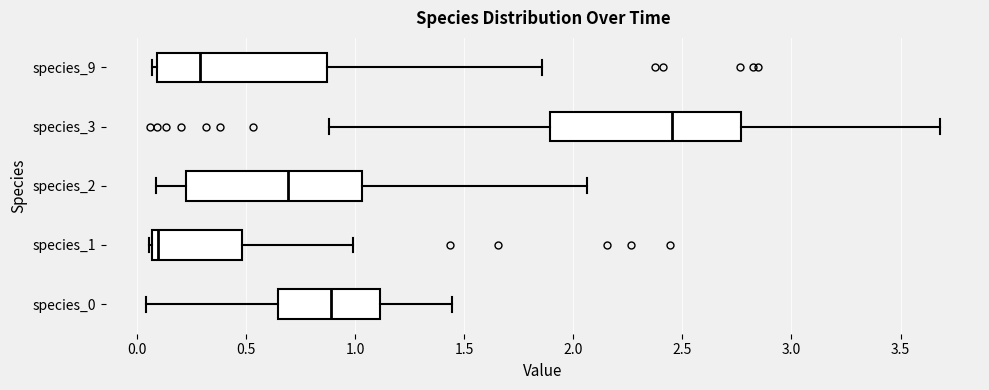

Reading bottom to top, transcribe this box plot: for each box, give where its median line is, the range the box spans, and where its two whiskers end, as read against the x-axis. The values are not printed on the chart, so give them approximately, as read against the axis.

species_0: median 0.90, box 0.65 to 1.10, whiskers 0.05 to 1.45
species_1: median 0.10, box 0.05 to 0.50, whiskers 0.05 (just left of the box's left edge) to 1.00
species_2: median 0.70, box 0.25 to 1.05, whiskers 0.10 to 2.05
species_3: median 2.45, box 1.90 to 2.75, whiskers 0.90 to 3.70
species_9: median 0.30, box 0.10 to 0.85, whiskers 0.05 to 1.85